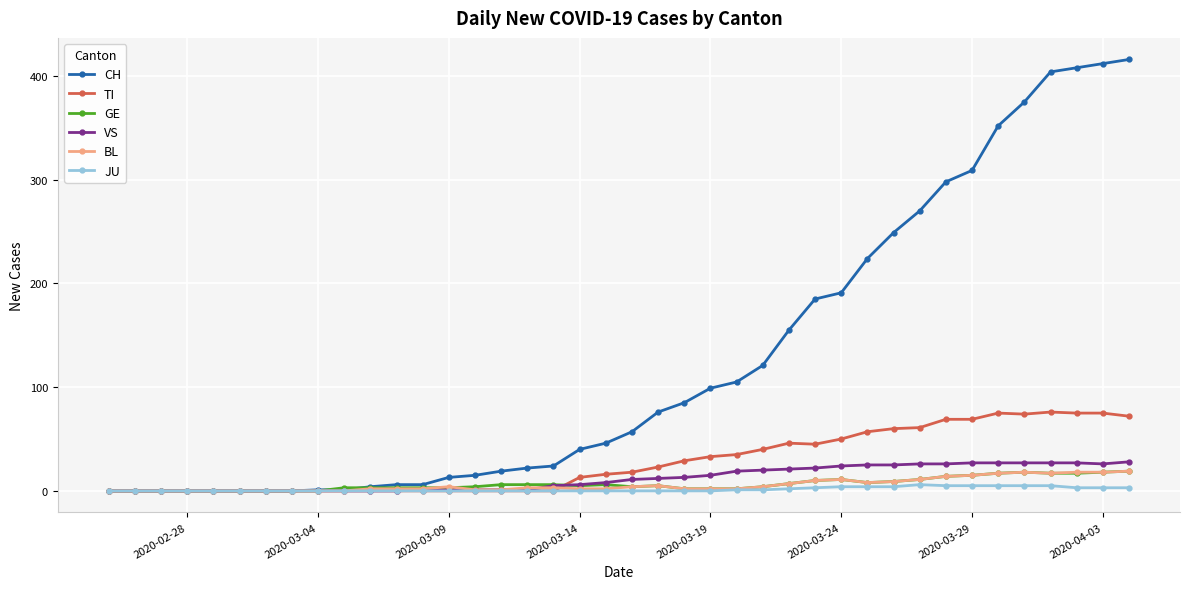

Which series has the largest total across all categories?

CH